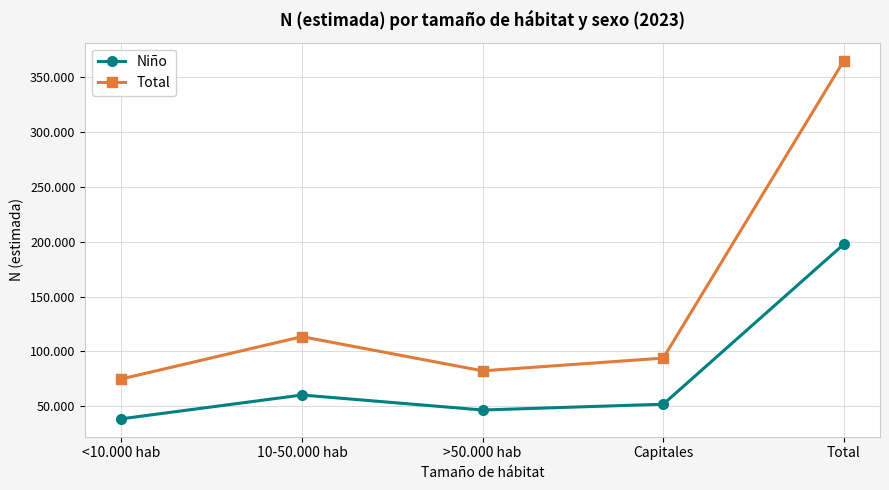

List the labels in order of Total value, smallest first.

<10.000 hab, >50.000 hab, Capitales, 10-50.000 hab, Total